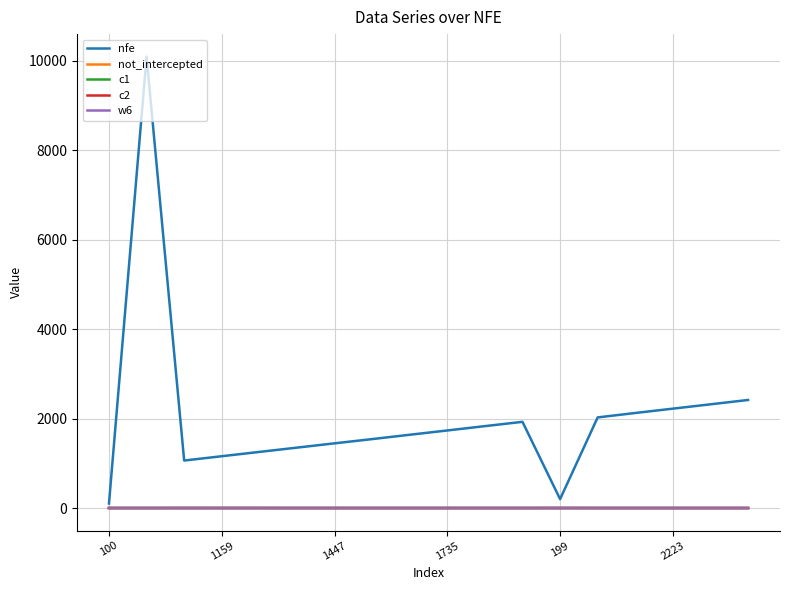

Is this an area chart (filled region under the line)?

No